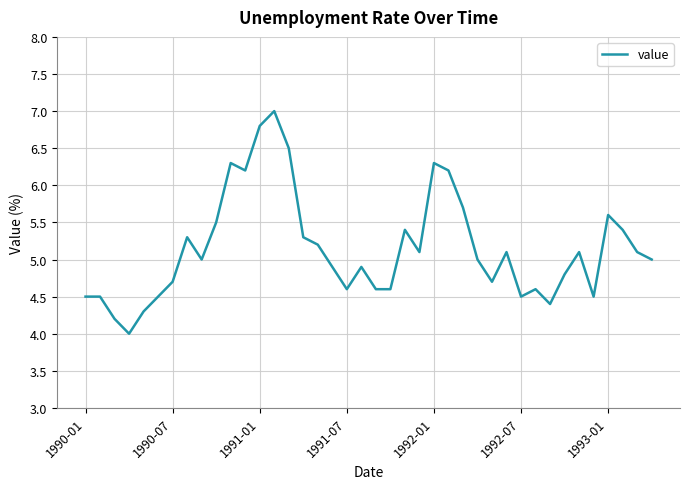

What is the difference between the maximum and minimum values?

3.0